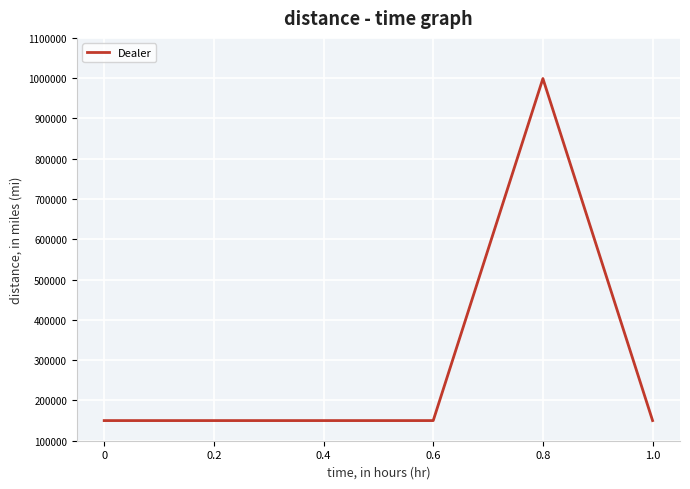

What is the maximum value shown in the chart?

999056